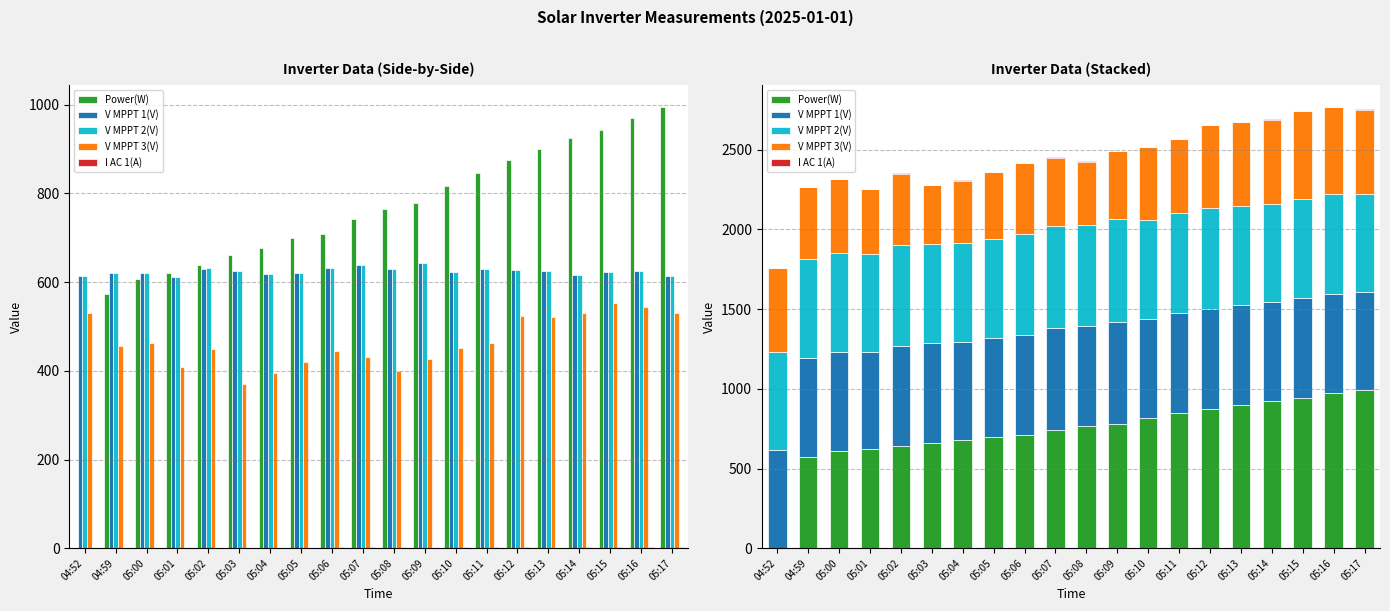

What is the sum of all I AC 1(A) values?

31.2